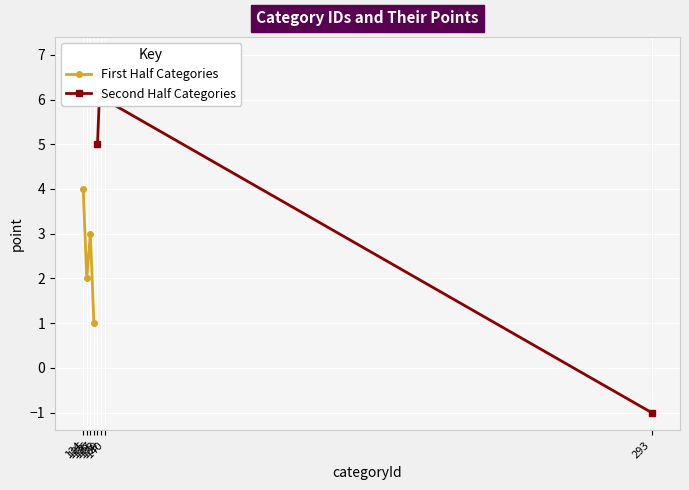

Reading right to left, list all the values displayed in this chart.

First Half Categories: 1	3	2	4
Second Half Categories: -1	6	7	5